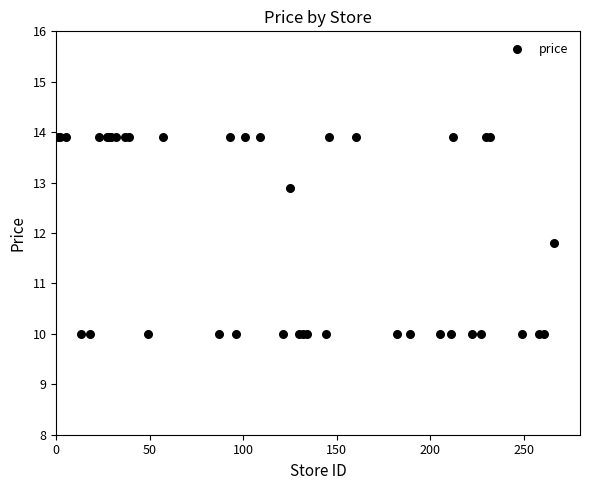

What Y value in the scatter plot is closest to 11?

11.8